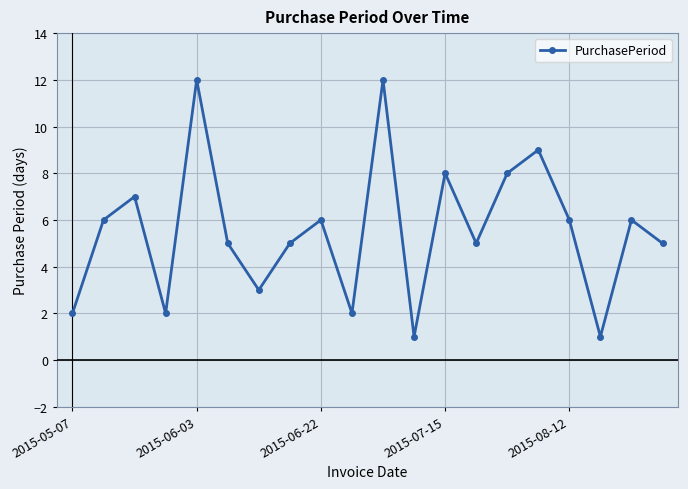

True or false: there are more than 0 points higher than both neighbors.

True